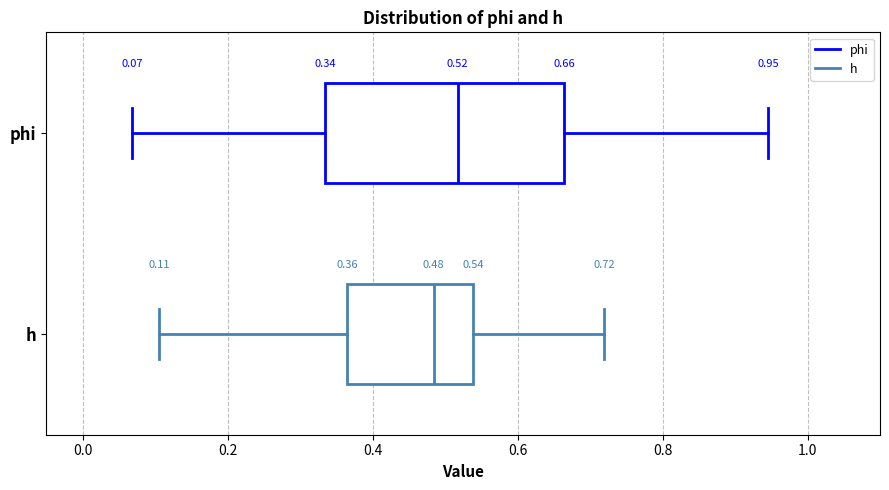

Which box's median line is the furthest to the left?

h